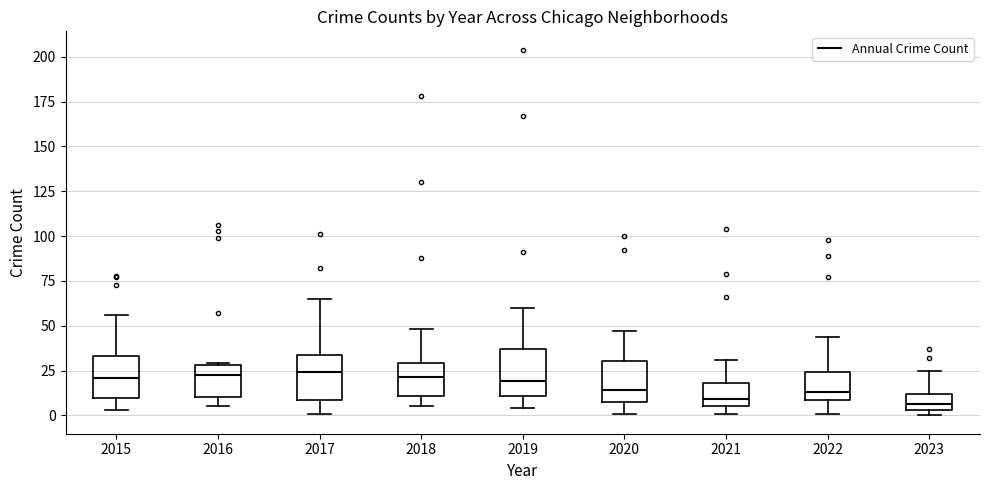

Reading left to right, read every box against the y-axis: the position of its median line, the range the box covers, and the ends of its whiskers. The values are not printed on the chart, so give them approximately, as read against the axis.

2015: median 20, box 10 to 35, whiskers 5 to 55
2016: median 25, box 10 to 30, whiskers 5 to 30
2017: median 25, box 10 to 35, whiskers 0 to 65
2018: median 20, box 10 to 30, whiskers 5 to 50
2019: median 20, box 10 to 35, whiskers 5 to 60
2020: median 15, box 10 to 30, whiskers 0 to 45
2021: median 10, box 5 to 20, whiskers 0 to 30
2022: median 15, box 10 to 25, whiskers 0 to 45
2023: median 5 (inside the box), box 5 to 10, whiskers 0 to 25